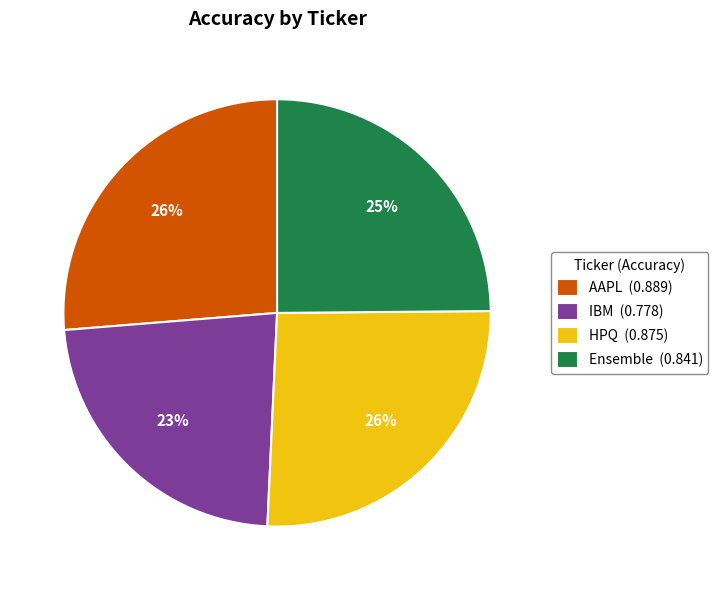

Is the sum of IBM and Ensemble greater than half?

No